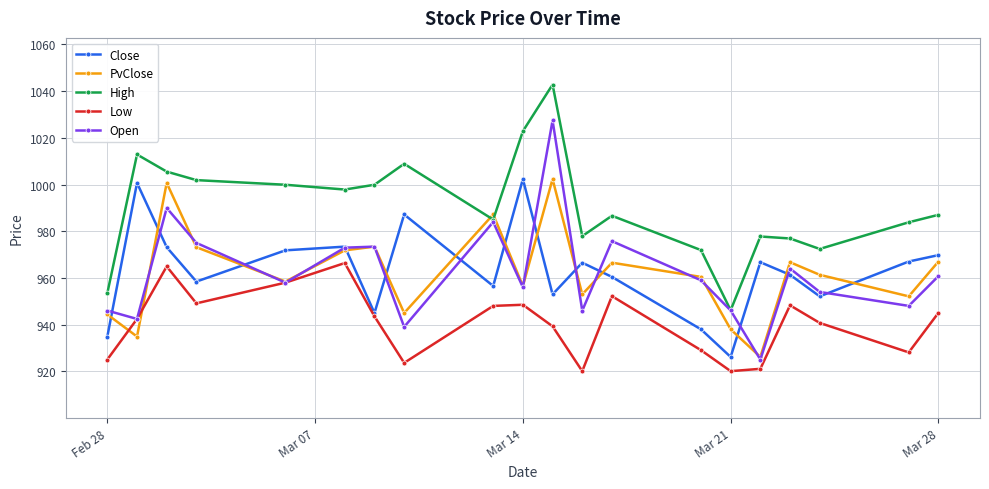

True or false: High has more than 1 points higher than both neighbors.

True